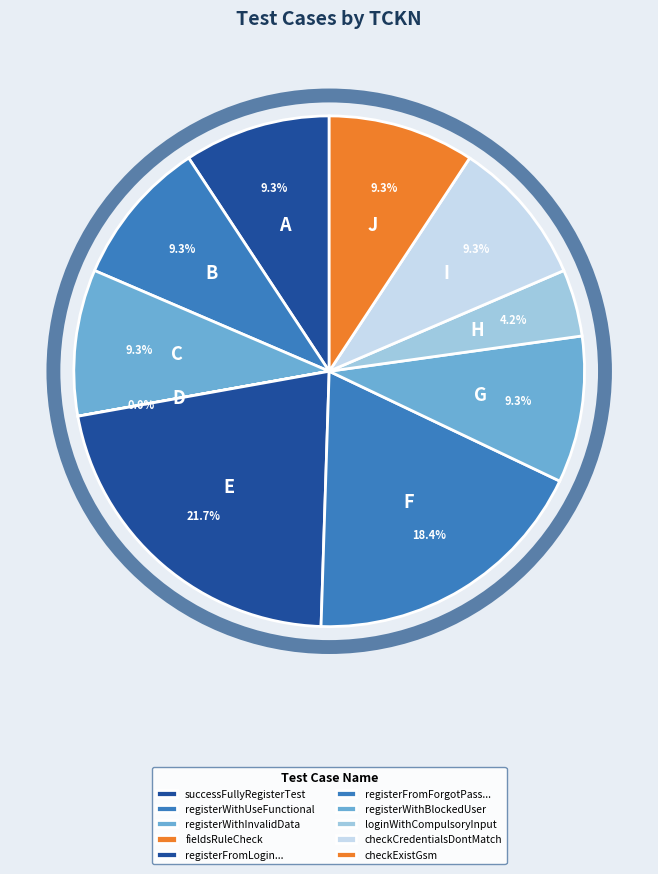

What percentage do successFullyRegisterTest and fieldsRuleCheck together represent?

9.3%